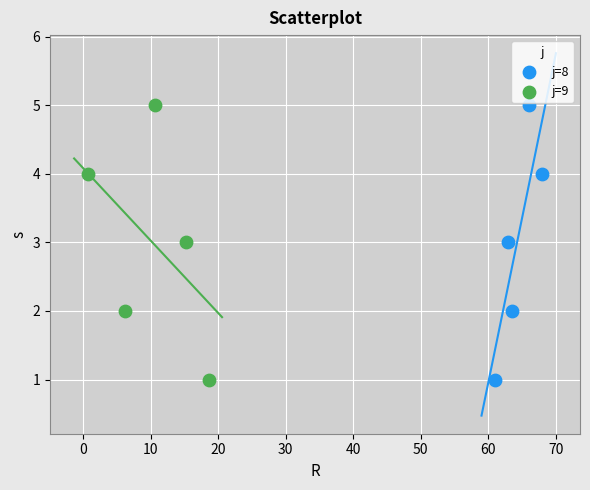

What are all the series names shown in the legend?

j=8, j=9